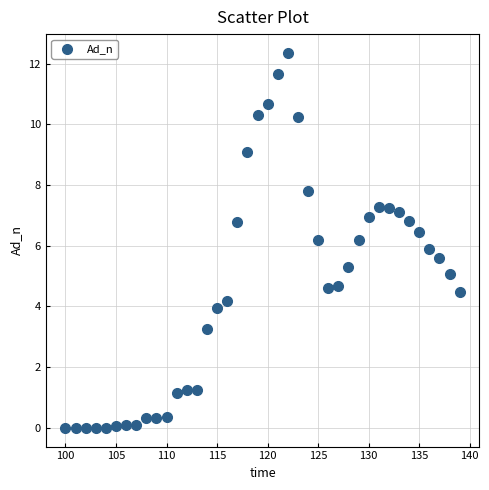

What is the range of Y values (max minus min)?

12.4